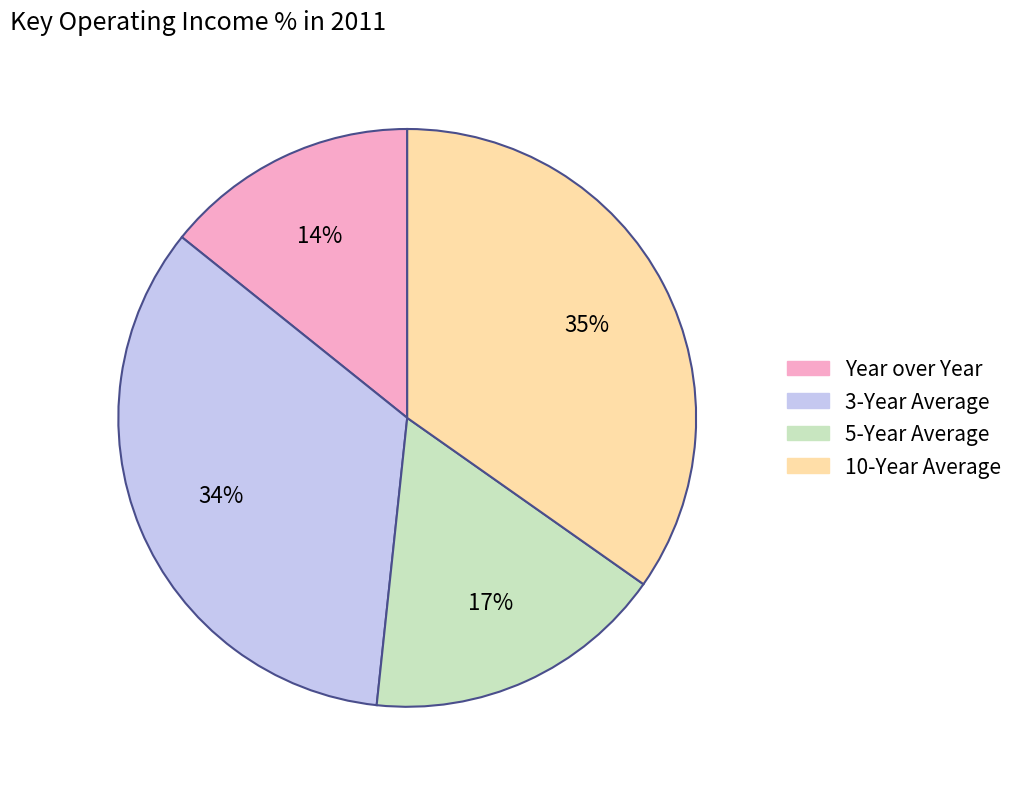

Is the sum of 3-Year Average and 10-Year Average greater than half?

Yes